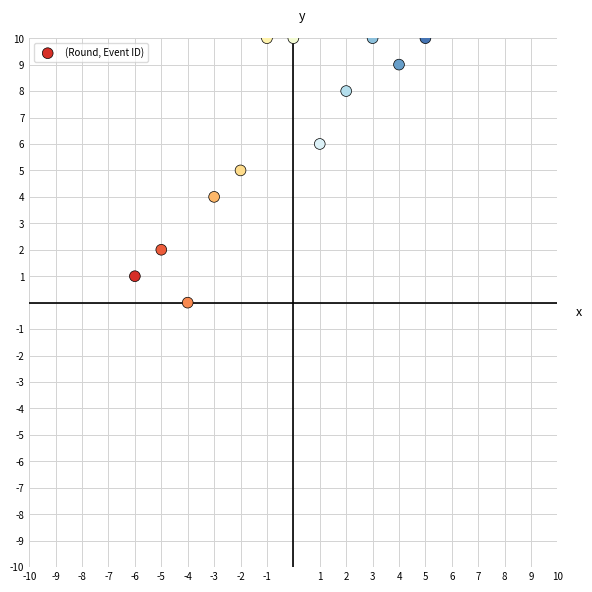

What is the range of Y values (max minus min)?

10